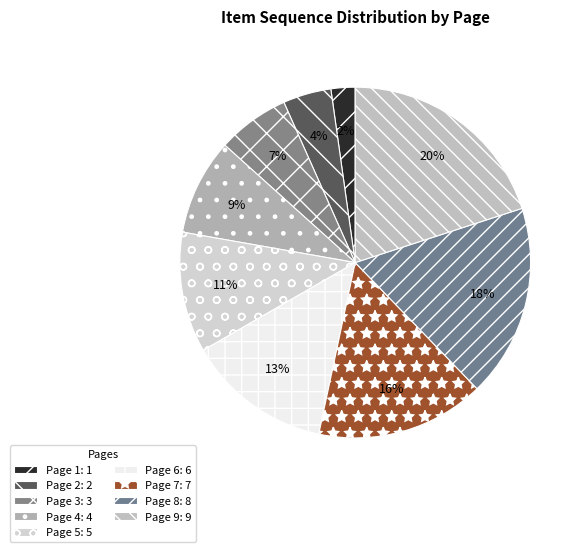

Is there any slice that represents more than half of the pie?

No